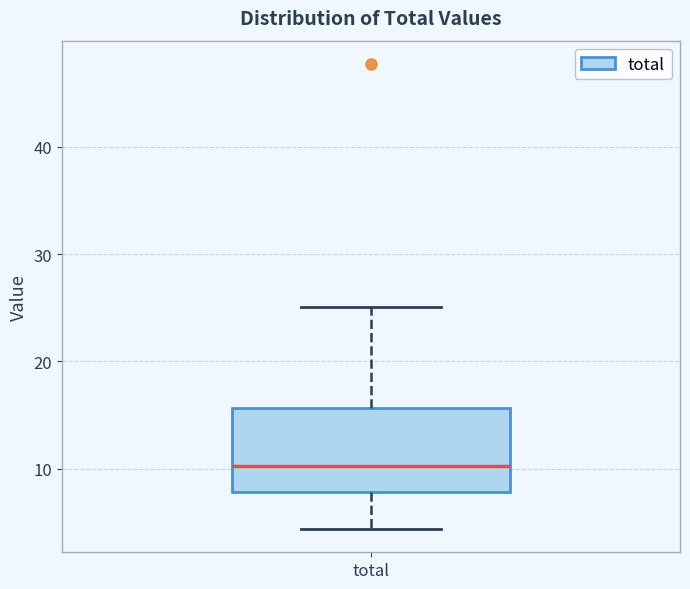

Transcribe this box plot: give where the median line is, the range the box spans, and where the two whiskers end, as read against the y-axis. The values are not printed on the chart, so give them approximately, as read against the axis.

median 10, box 8 to 16, whiskers 4 to 25